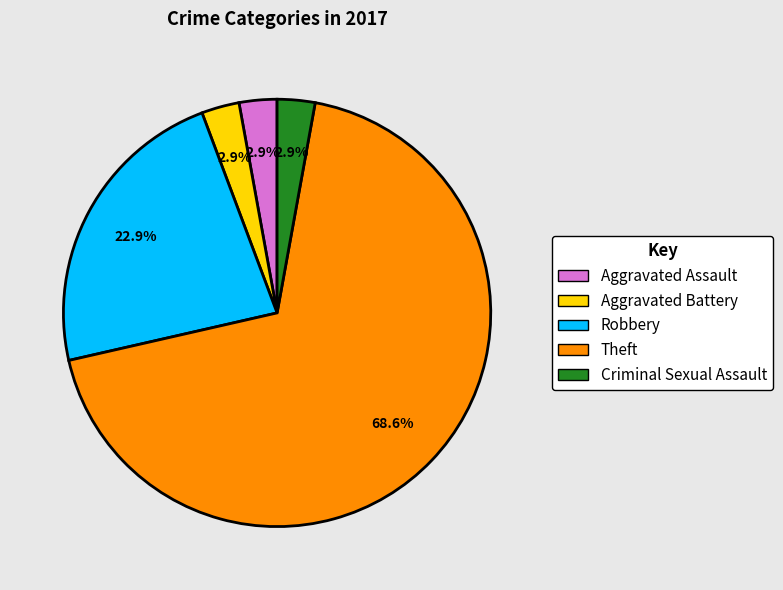

How many segments does this pie chart have?

5